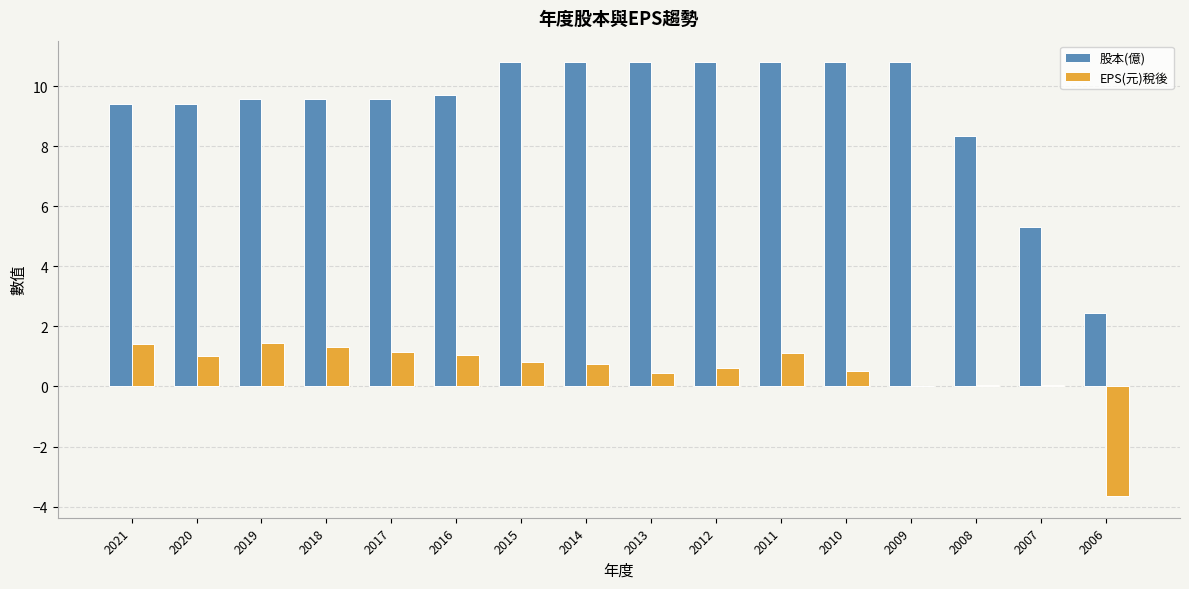

At which category is the sum across all series the highest?

2011